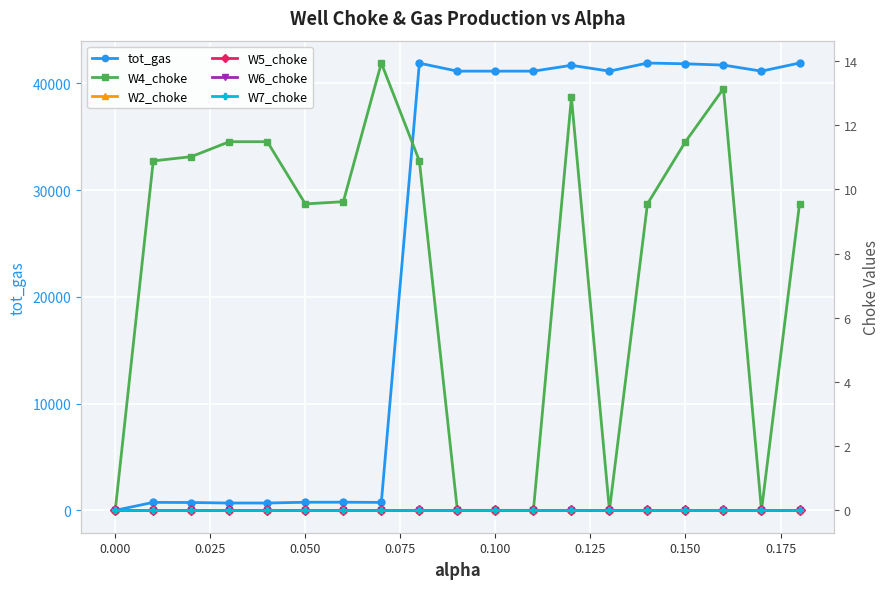

Reading left to right, list all the values displayed in this chart.

tot_gas: 0.0	748.9	735.4	687.6	687.6	760.2	763.8	745.7	41893.2	41144.3	41144.3	41144.3	41690.1	41144.3	41904.5	41831.9	41712.1	41144.3	41904.5
W4_choke: 0.0	10.9	11.0	11.5	11.5	9.5	9.6	13.9	10.9	0.0	0.0	0.0	12.9	0.0	9.5	11.5	13.1	0.0	9.5
W2_choke: 0.0	0.0	0.0	0.0	0.0	0.0	0.0	0.0	0.0	0.0	0.0	0.0	0.0	0.0	0.0	0.0	0.0	0.0	0.0
W5_choke: 0.0	0.0	0.0	0.0	0.0	0.0	0.0	0.0	0.0	0.0	0.0	0.0	0.0	0.0	0.0	0.0	0.0	0.0	0.0
W6_choke: 0.0	0.0	0.0	0.0	0.0	0.0	0.0	0.0	0.0	0.0	0.0	0.0	0.0	0.0	0.0	0.0	0.0	0.0	0.0
W7_choke: 0.0	0.0	0.0	0.0	0.0	0.0	0.0	0.0	0.0	0.0	0.0	0.0	0.0	0.0	0.0	0.0	0.0	0.0	0.0